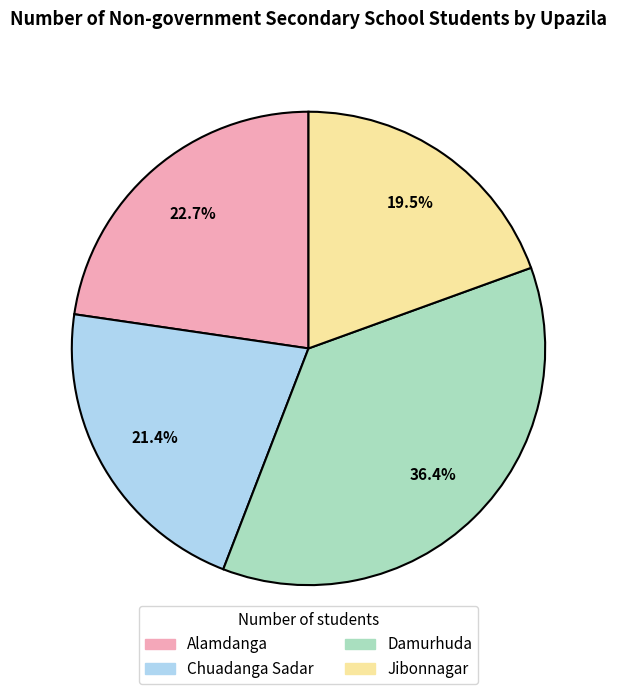

To the nearest percent, what portion does Damurhuda represent?

36%